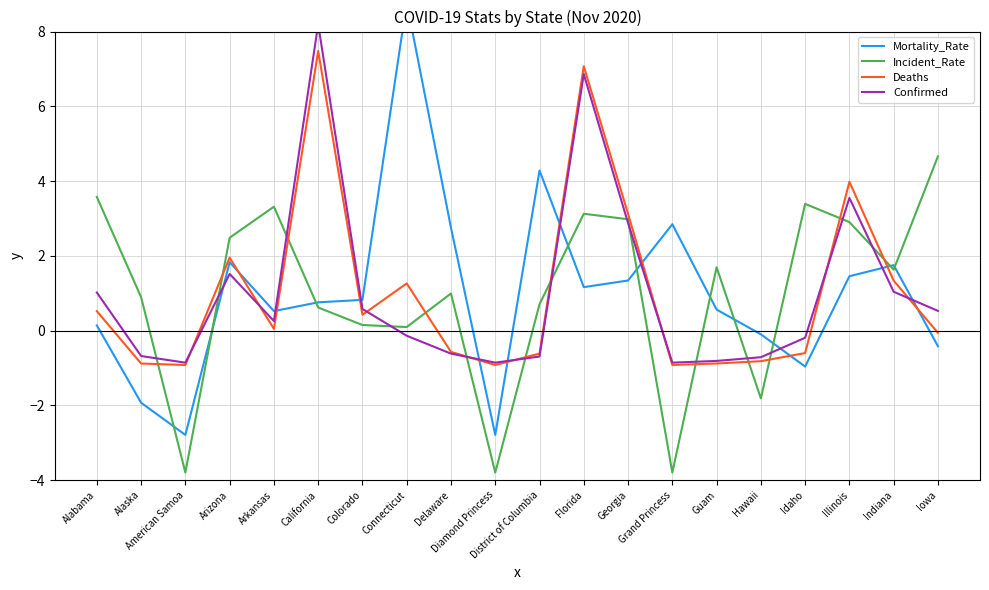

Reading left to right, list all the values displayed in this chart.

Mortality_Rate: Alabama=0.1	Alaska=-1.9	American Samoa=-2.8	Arizona=1.8	Arkansas=0.5	California=0.8	Colorado=0.8	Connecticut=8.8	Delaware=2.8	Diamond Princess=-2.8	District of Columbia=4.3	Florida=1.2	Georgia=1.3	Grand Princess=2.8	Guam=0.6	Hawaii=-0.1	Idaho=-1.0	Illinois=1.5	Indiana=1.8	Iowa=-0.4
Incident_Rate: Alabama=3.6	Alaska=0.9	American Samoa=-3.8	Arizona=2.5	Arkansas=3.3	California=0.6	Colorado=0.1	Connecticut=0.1	Delaware=1.0	Diamond Princess=-3.8	District of Columbia=0.7	Florida=3.1	Georgia=3.0	Grand Princess=-3.8	Guam=1.7	Hawaii=-1.8	Idaho=3.4	Illinois=2.9	Indiana=1.6	Iowa=4.7
Deaths: Alabama=0.5	Alaska=-0.9	American Samoa=-0.9	Arizona=2.0	Arkansas=0.0	California=7.5	Colorado=0.4	Connecticut=1.3	Delaware=-0.6	Diamond Princess=-0.9	District of Columbia=-0.6	Florida=7.1	Georgia=3.1	Grand Princess=-0.9	Guam=-0.9	Hawaii=-0.8	Idaho=-0.6	Illinois=4.0	Indiana=1.3	Iowa=-0.1
Confirmed: Alabama=1.0	Alaska=-0.7	American Samoa=-0.9	Arizona=1.5	Arkansas=0.3	California=8.2	Colorado=0.6	Connecticut=-0.1	Delaware=-0.6	Diamond Princess=-0.9	District of Columbia=-0.7	Florida=6.9	Georgia=2.9	Grand Princess=-0.9	Guam=-0.8	Hawaii=-0.7	Idaho=-0.2	Illinois=3.5	Indiana=1.0	Iowa=0.5